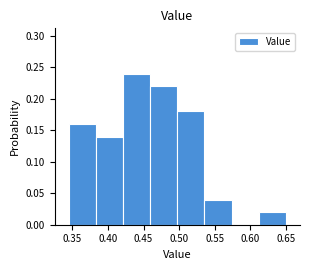

How tall is the bar that spans 0.385 to 0.420 on the x-axis? Neither the bar edges nor the heights are printed on the chart, so give them approximately, as read against the axes.

0.14